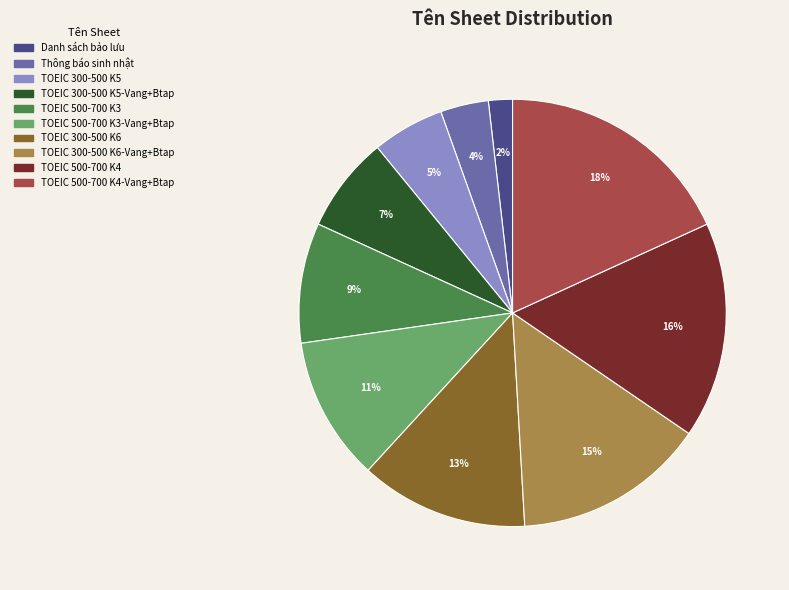

Is there a majority slice in this chart?

No